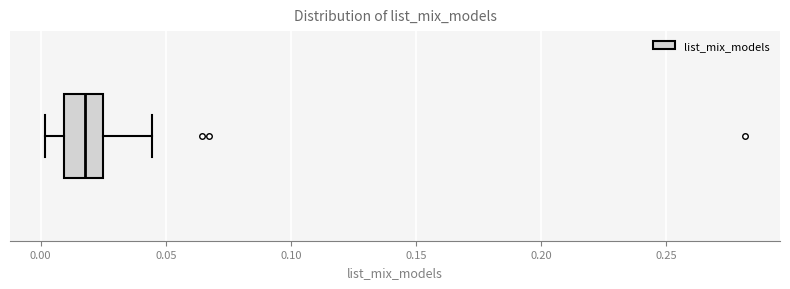

Transcribe this box plot: give where the median line is, the range the box spans, and where the two whiskers end, as read against the x-axis. The values are not printed on the chart, so give them approximately, as read against the axis.

median 0.020, box 0.010 to 0.025, whiskers 0.000 to 0.045